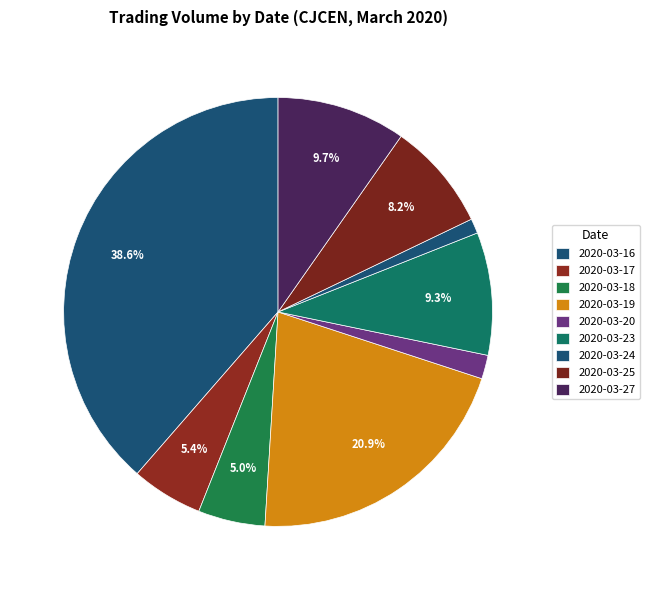

How many slices are in this pie chart?

9